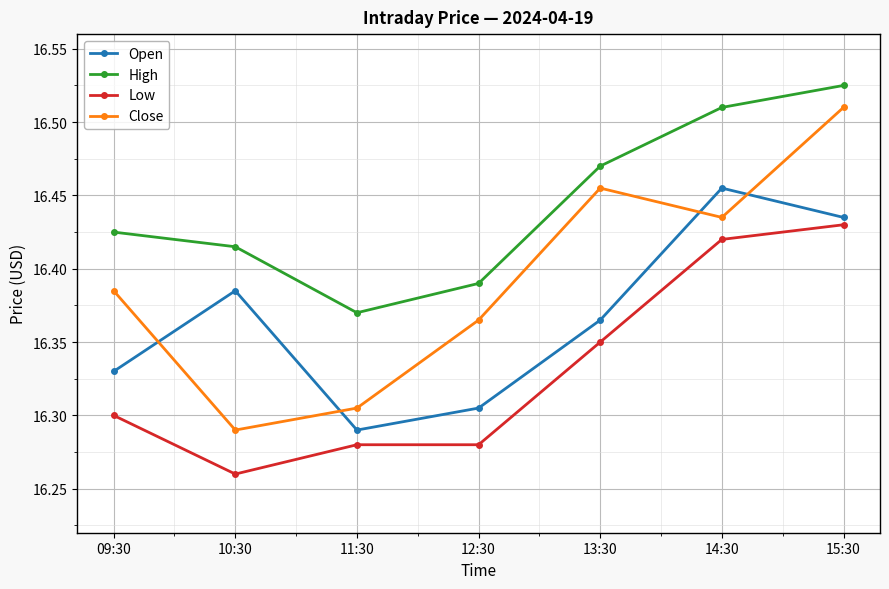

What is the total value across all series at 14:30?

65.8